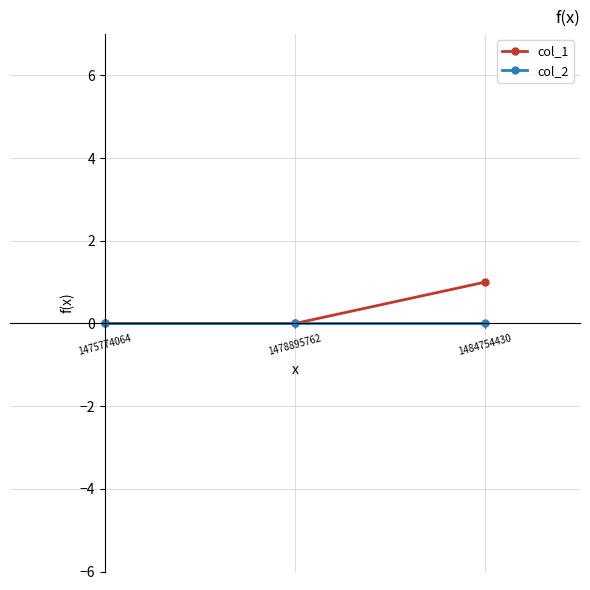

What is the greatest value displayed?

1